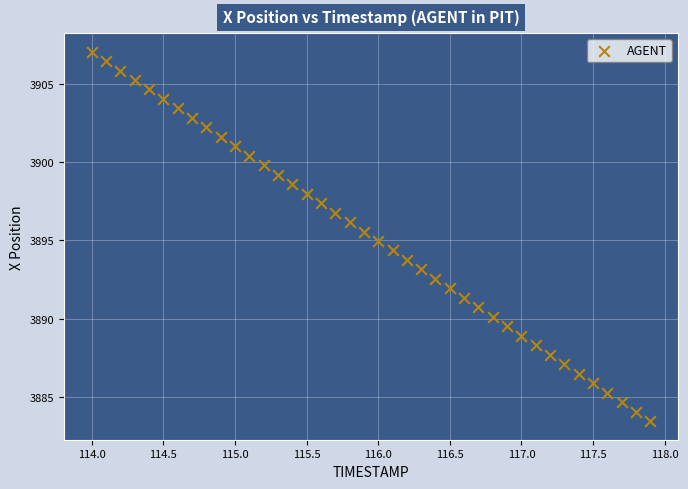

What is the range of X values (max minus min)?

3.9